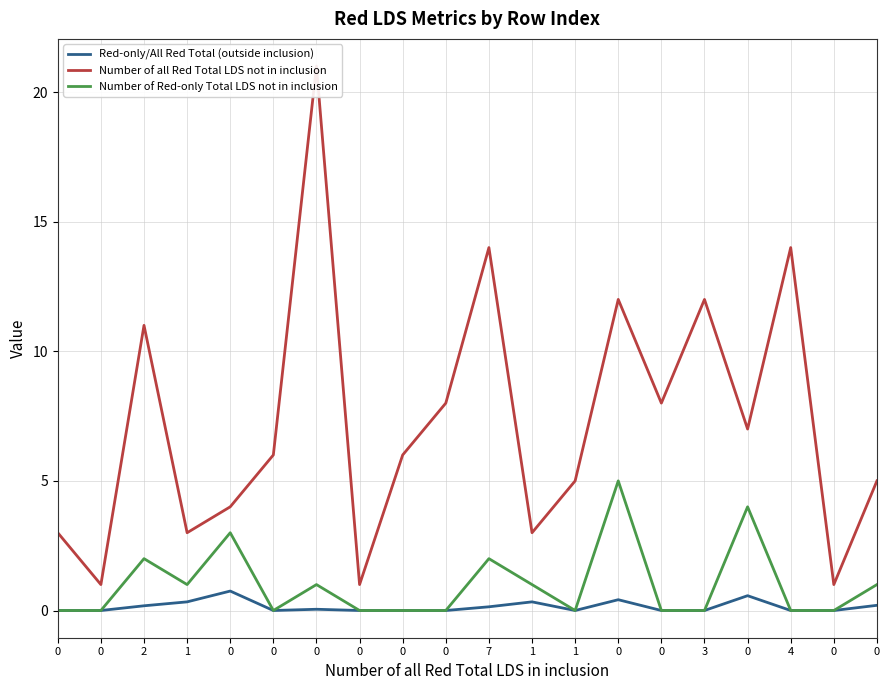

True or false: Number of all Red Total LDS not in inclusion and Red-only/All Red Total (outside inclusion) intersect in this chart.

False